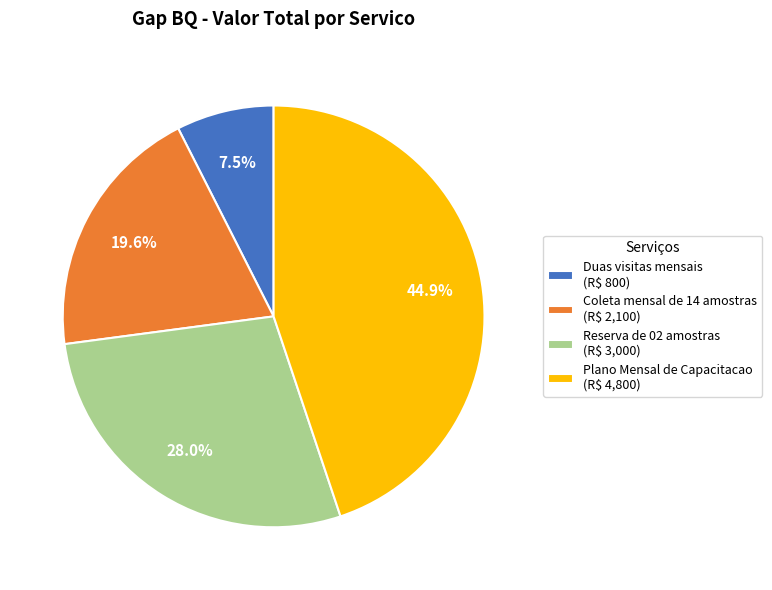

Does any single category account for the majority?

No